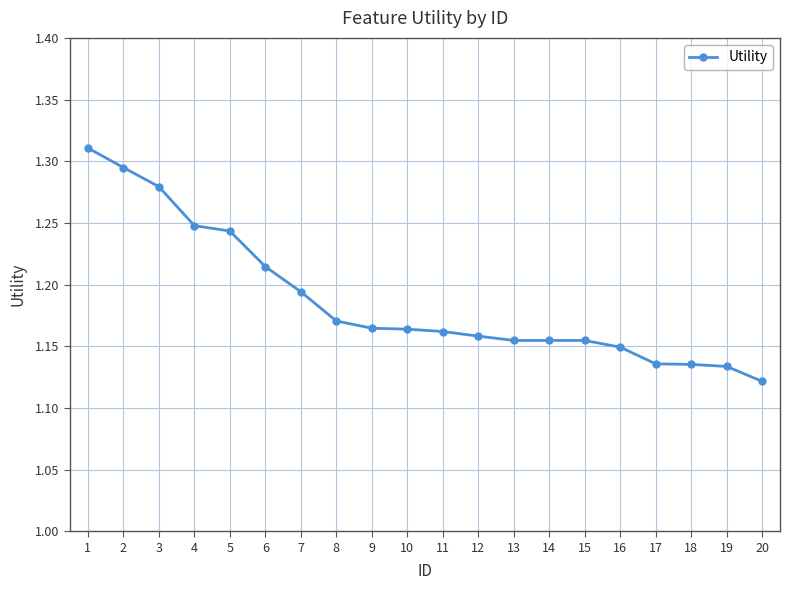

How many lines are shown in the chart?

1